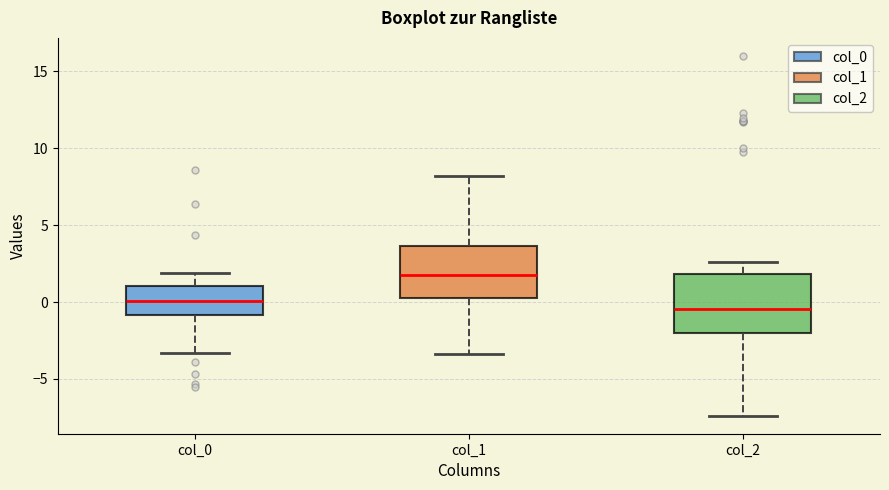

Reading left to right, transcribe this box plot: for each box, give where its median line is, the range the box spans, and where its two whiskers end, as read against the y-axis. The values are not printed on the chart, so give them approximately, as read against the axis.

col_0: median 0.0, box -1.0 to 1.0, whiskers -3.5 to 2.0
col_1: median 1.5, box 0.5 to 3.5, whiskers -3.5 to 8.0
col_2: median -0.5, box -2.0 to 2.0, whiskers -7.5 to 2.5